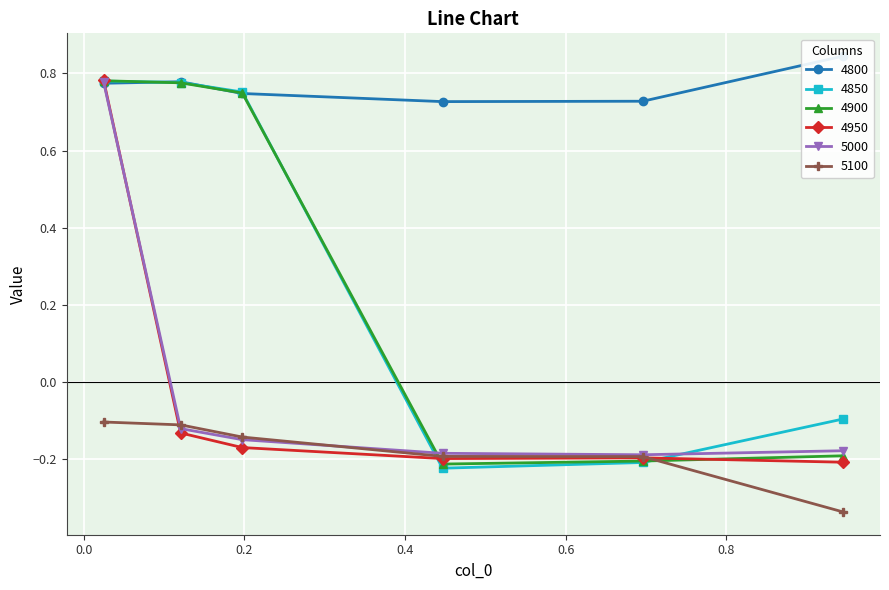

At which category is the sum across all series the highest?

0.02465753424657534